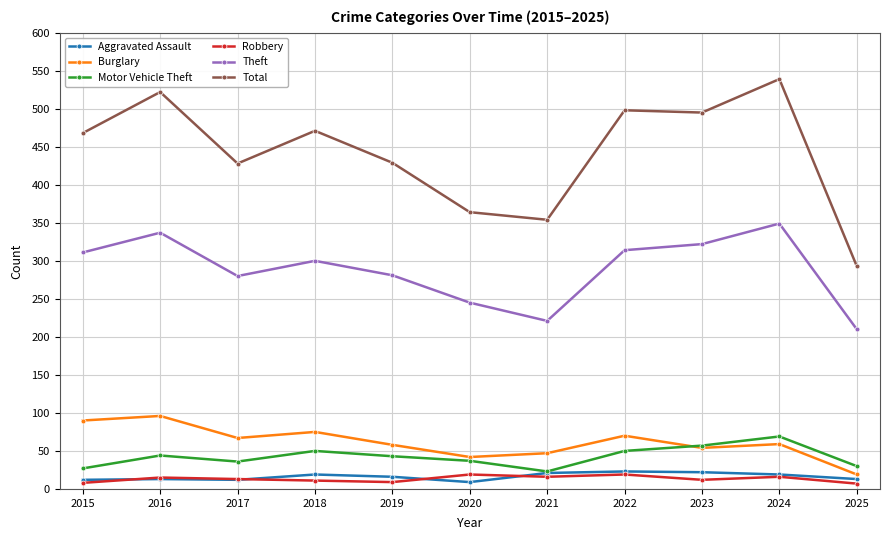

True or false: Theft and Burglary cross at least once.

False